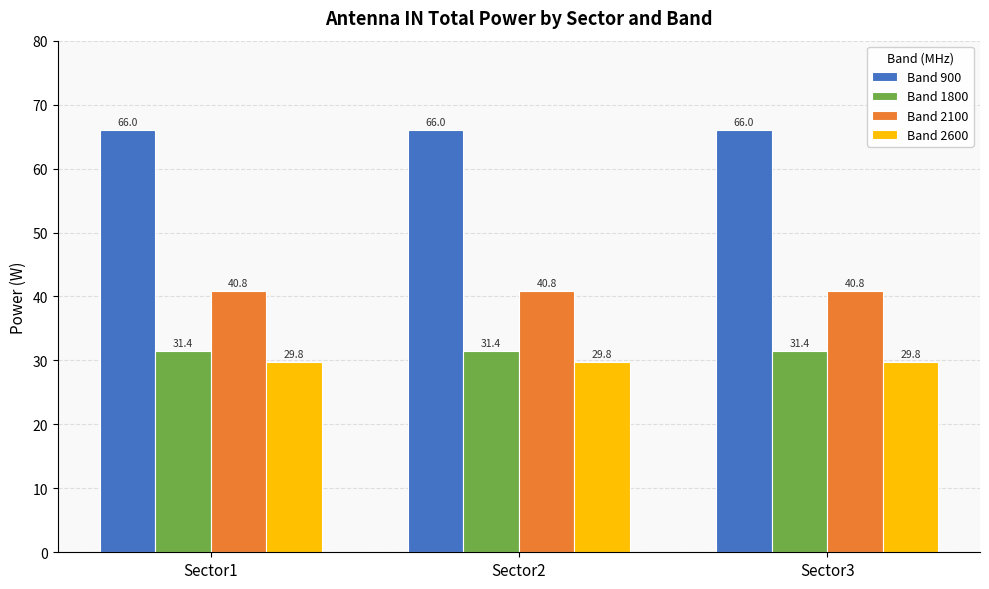

Reading left to right, transcribe all the data shown in this chart.

Band 900: 66.0	66.0	66.0
Band 1800: 31.4	31.4	31.4
Band 2100: 40.8	40.8	40.8
Band 2600: 29.8	29.8	29.8